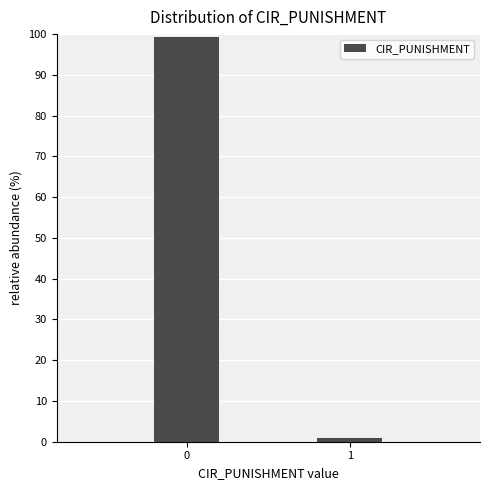

Reading left to right, what are all the values shown in this chart?

0=99.2	1=0.8